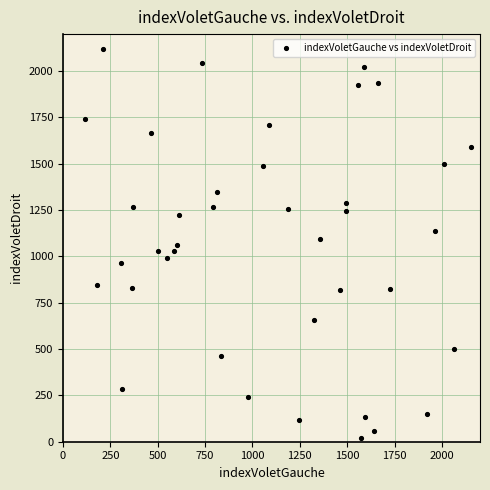

What is the range of Y values (max minus min)?

2102